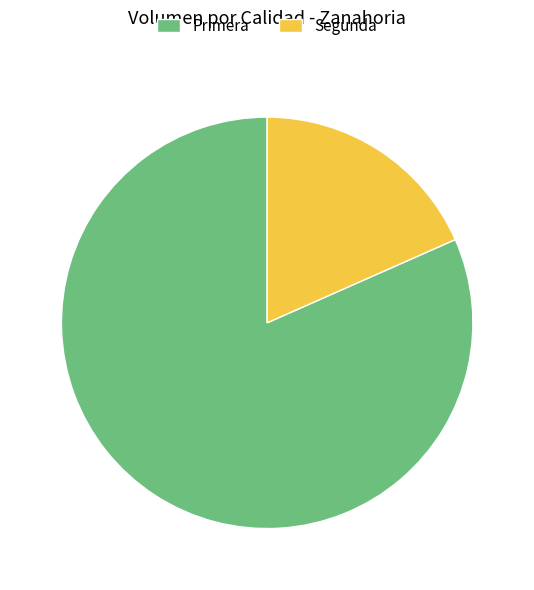

What is the smallest slice in the pie chart?

Segunda